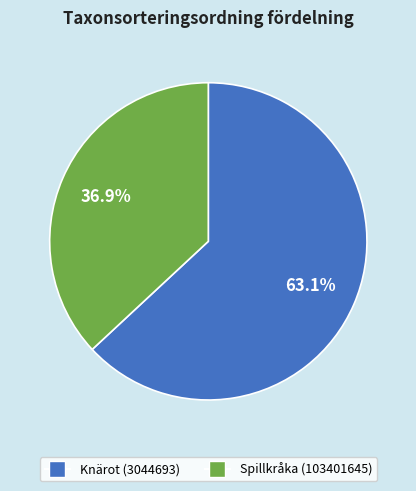

Which has a higher value, Spillkråka (103401645) or Knärot (3044693)?

Knärot (3044693)